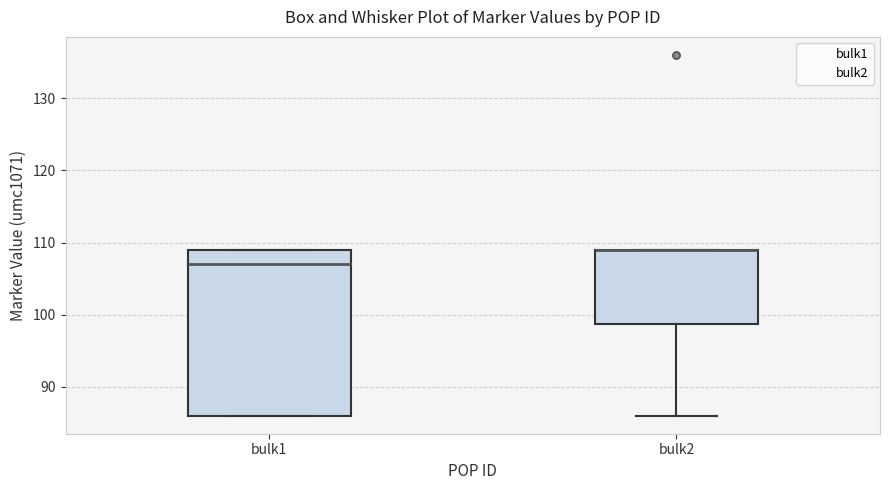

Reading left to right, transcribe this box plot: for each box, give where its median line is, the range the box spans, and where its two whiskers end, as read against the y-axis. The values are not printed on the chart, so give them approximately, as read against the axis.

bulk1: median 107, box 86 to 109, whiskers 86 to 109
bulk2: median 109 (drawn on the box's upper edge), box 99 to 109, whiskers 86 to 109